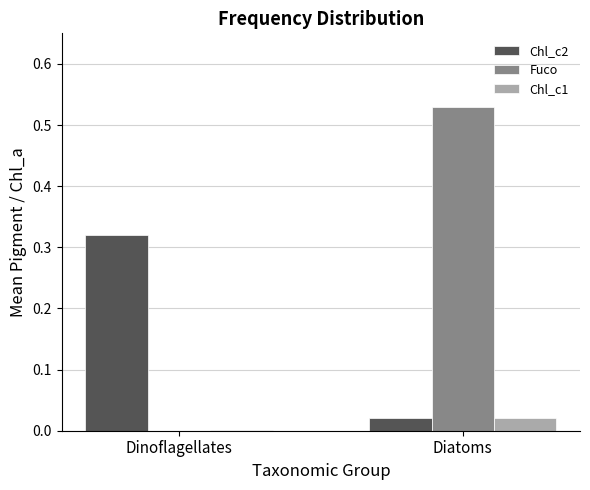

Does the chart contain stacked bars?

No